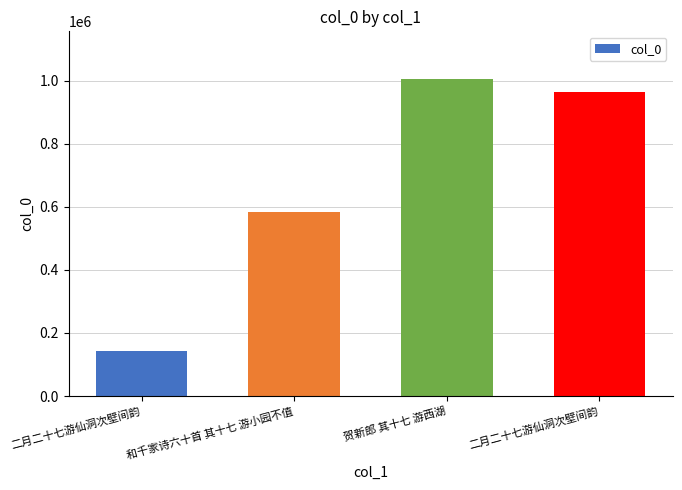

What is the approximate value at 二月二十七游仙洞次壁间韵, to the nearest 10?

144420